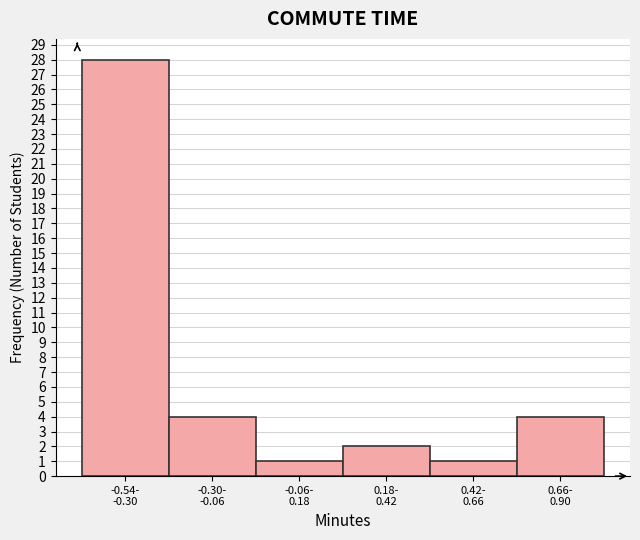

Reading right to left, transcribe all the data shown in this chart.

4	1	2	1	4	28